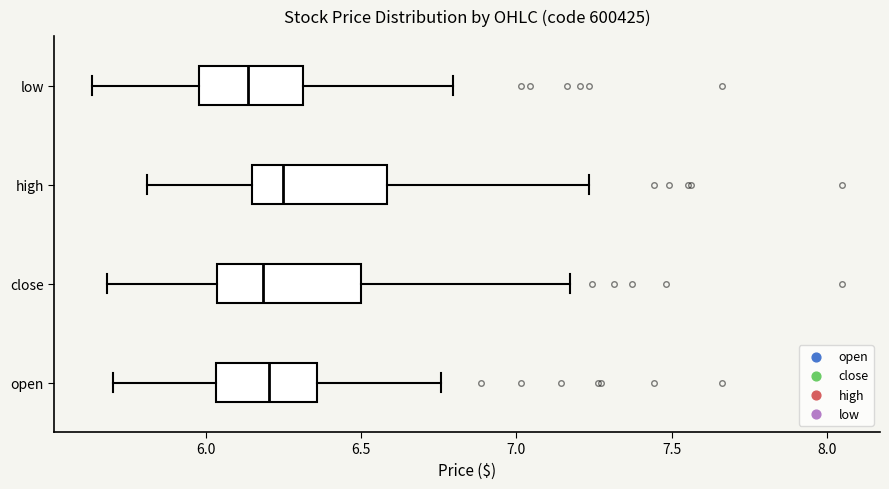

Reading bottom to top, read every box against the x-axis: the position of its median line, the range the box covers, and the ends of its whiskers. The values are not printed on the chart, so give them approximately, as read against the axis.

open: median 6.20, box 6.05 to 6.35, whiskers 5.70 to 6.75
close: median 6.20, box 6.05 to 6.50, whiskers 5.70 to 7.15
high: median 6.25, box 6.15 to 6.60, whiskers 5.80 to 7.25
low: median 6.15, box 6.00 to 6.30, whiskers 5.65 to 6.80